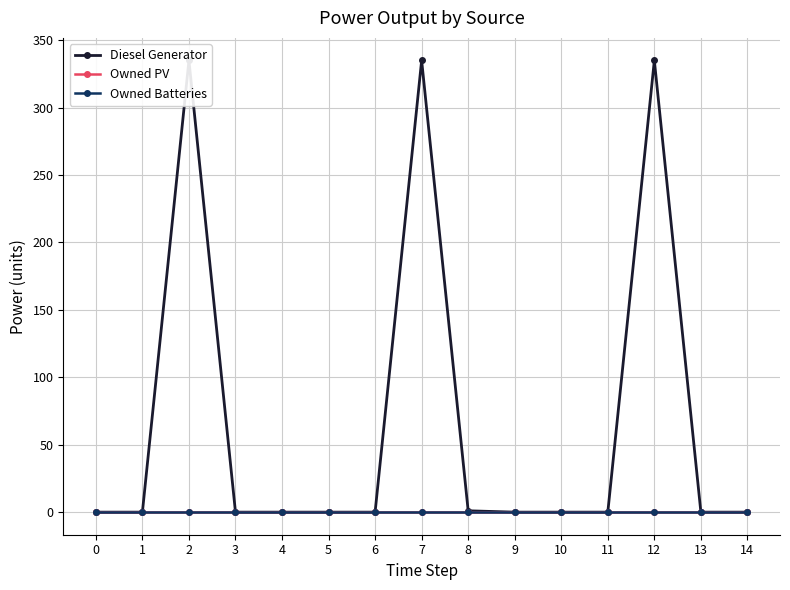

Reading left to right, transcribe all the data shown in this chart.

Diesel Generator: 0=0.0	1=0.0	2=335.0	3=0.0	4=0.0	5=0.0	6=0.0	7=335.0	8=1.0	9=0.0	10=0.0	11=0.0	12=335.0	13=0.0	14=0.0
Owned PV: 0=0.0	1=0.0	2=0.0	3=0.0	4=0.0	5=0.0	6=0.0	7=0.0	8=0.0	9=0.0	10=0.0	11=0.0	12=0.0	13=0.0	14=0.0
Owned Batteries: 0=0.0	1=0.0	2=0.0	3=0.0	4=0.0	5=0.0	6=0.0	7=0.0	8=0.0	9=0.0	10=0.0	11=0.0	12=0.0	13=0.0	14=0.0